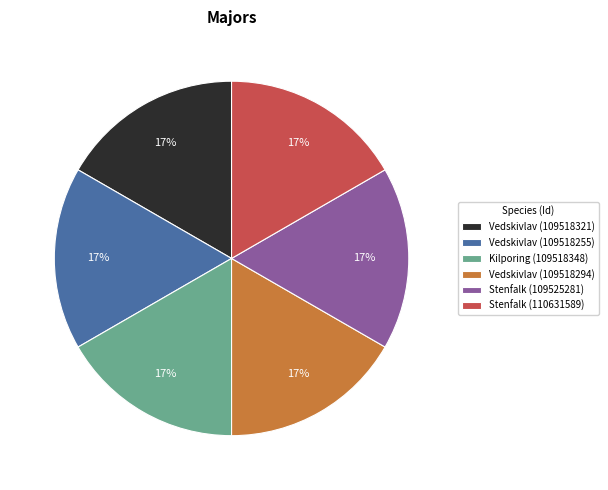

To the nearest percent, what is the average slice percentage?

17%